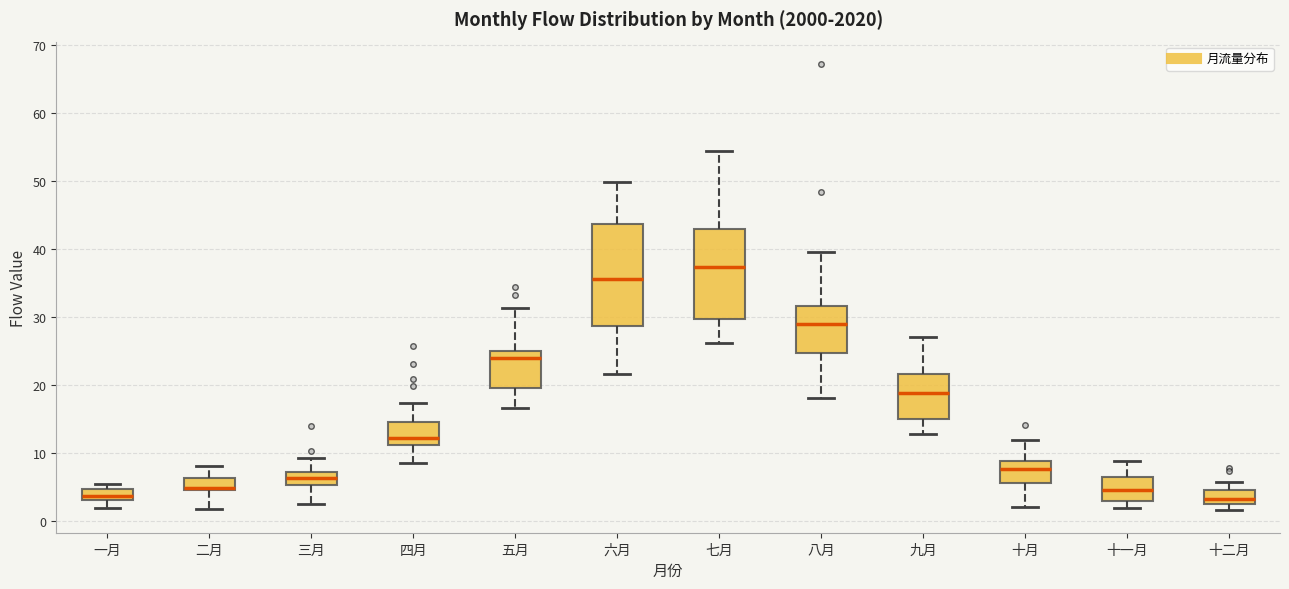

Which box has the highest median line?

七月